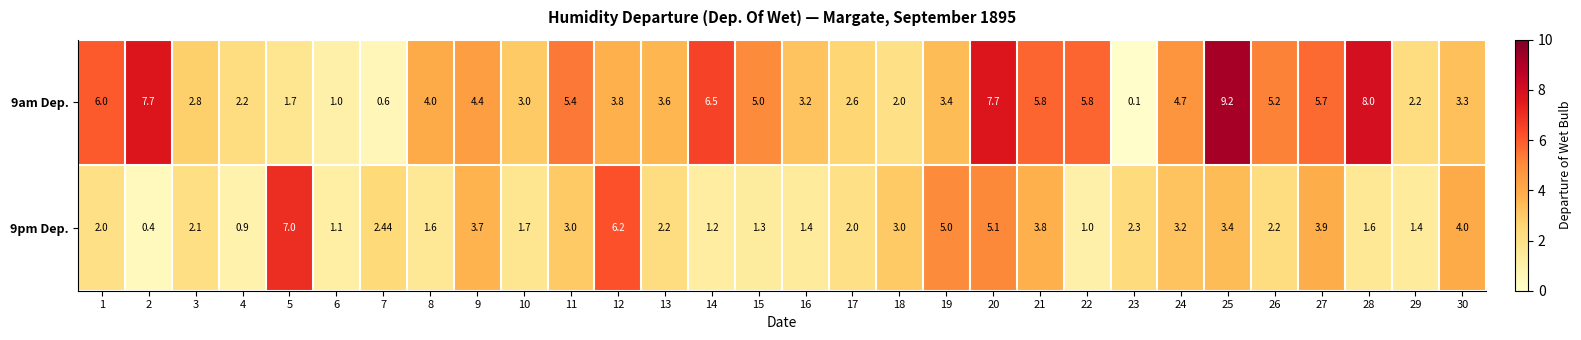

Rank the series by their average value, from highest to lowest.

9am Dep., 9pm Dep.